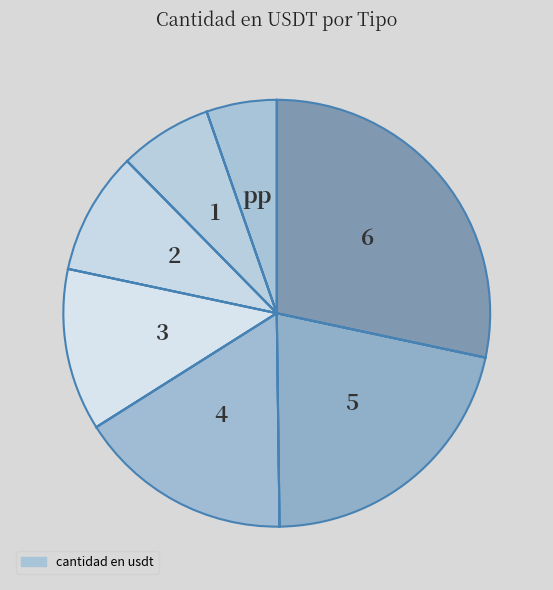

How many segments does this pie chart have?

7